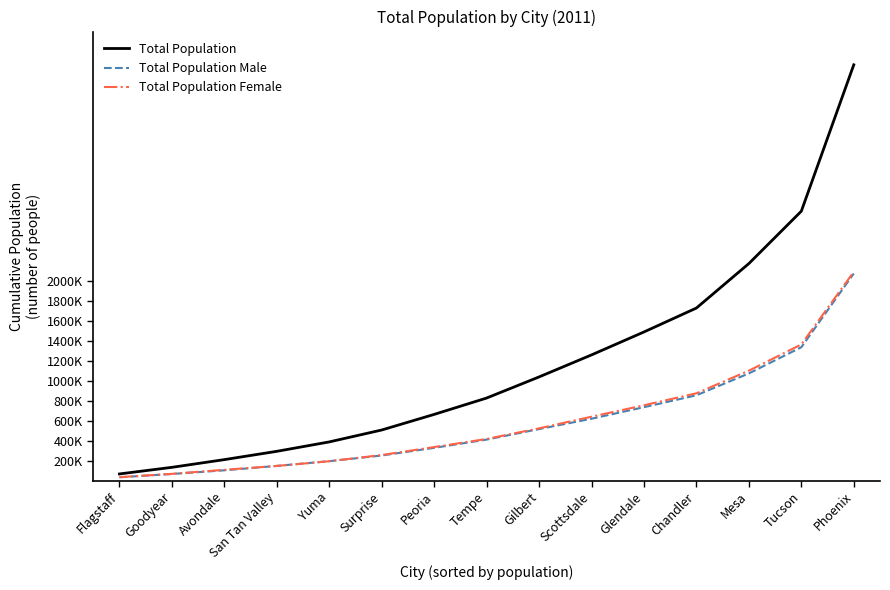

Which series has the largest range (max minus min)?

Total Population